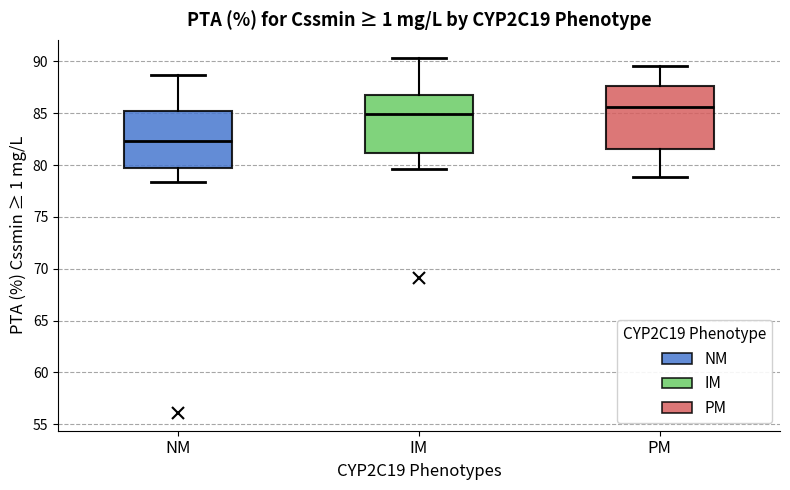

Reading left to right, read every box against the y-axis: the position of its median line, the range the box covers, and the ends of its whiskers. The values are not printed on the chart, so give them approximately, as read against the axis.

NM: median 82.5, box 79.5 to 85.5, whiskers 78.5 to 88.5
IM: median 85.0, box 81.0 to 87.0, whiskers 79.5 to 90.5
PM: median 85.5, box 81.5 to 87.5, whiskers 79.0 to 89.5